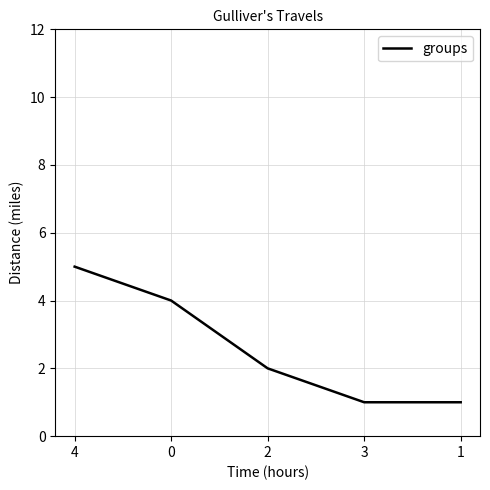

Reading left to right, transcribe all the data shown in this chart.

4=5	0=4	2=2	3=1	1=1